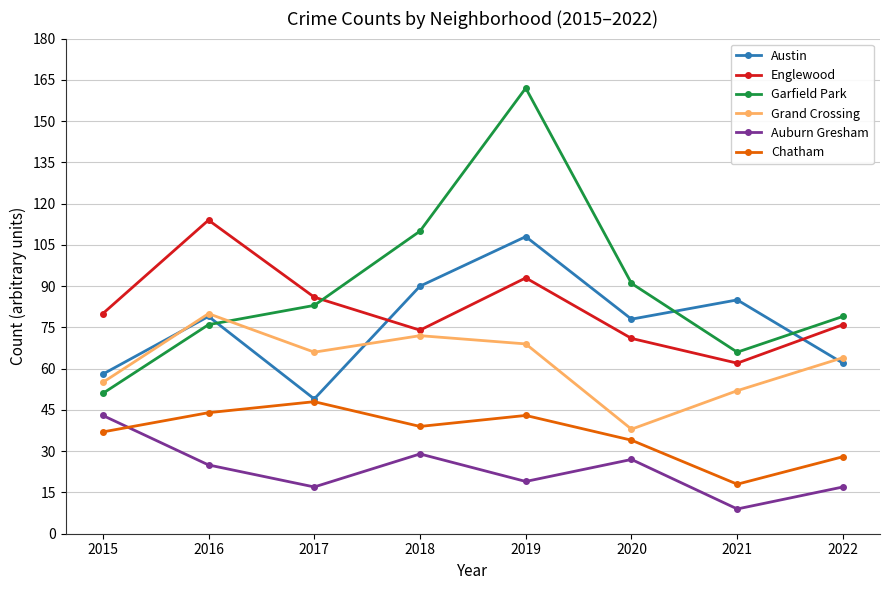

Does the chart display data point markers on the line(s)?

Yes